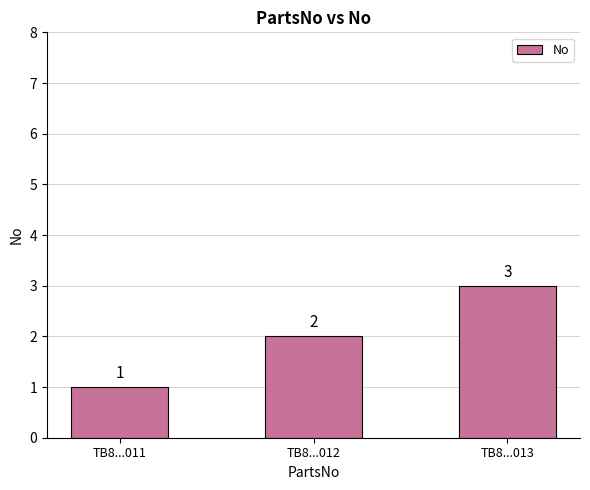

Count the values in the range 1 to 3.

3